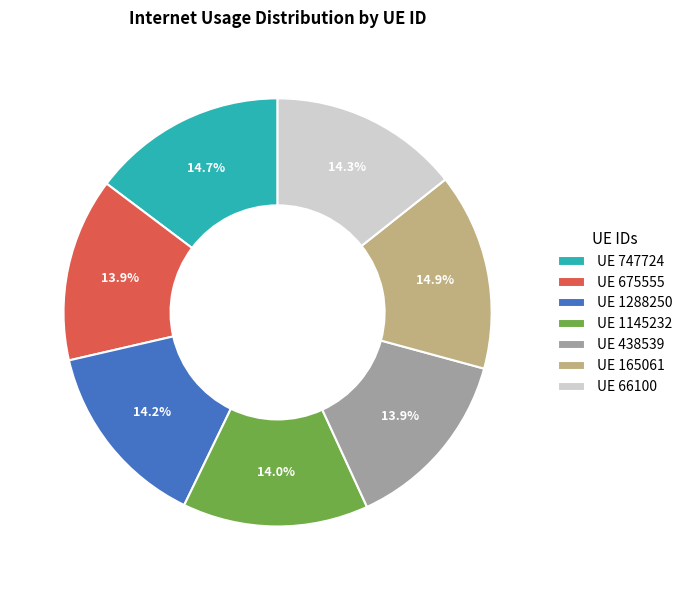

Combined, do UE 438539 and UE 165061 account for over 50%?

No